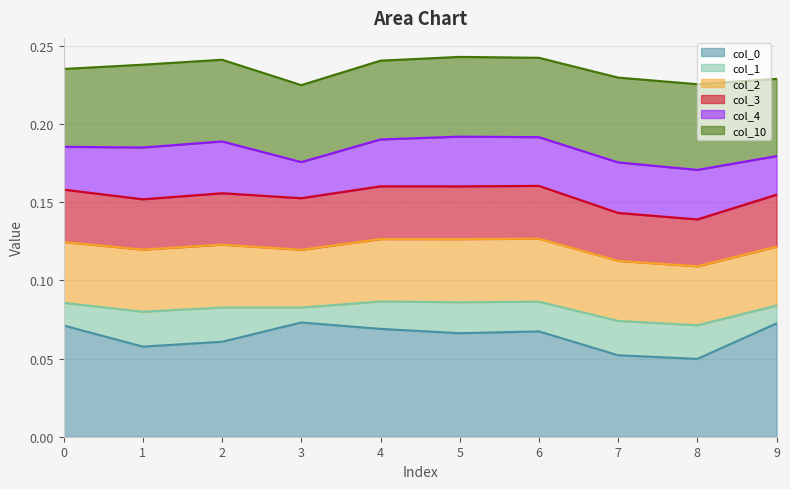

Does the chart display data point markers on the line(s)?

No